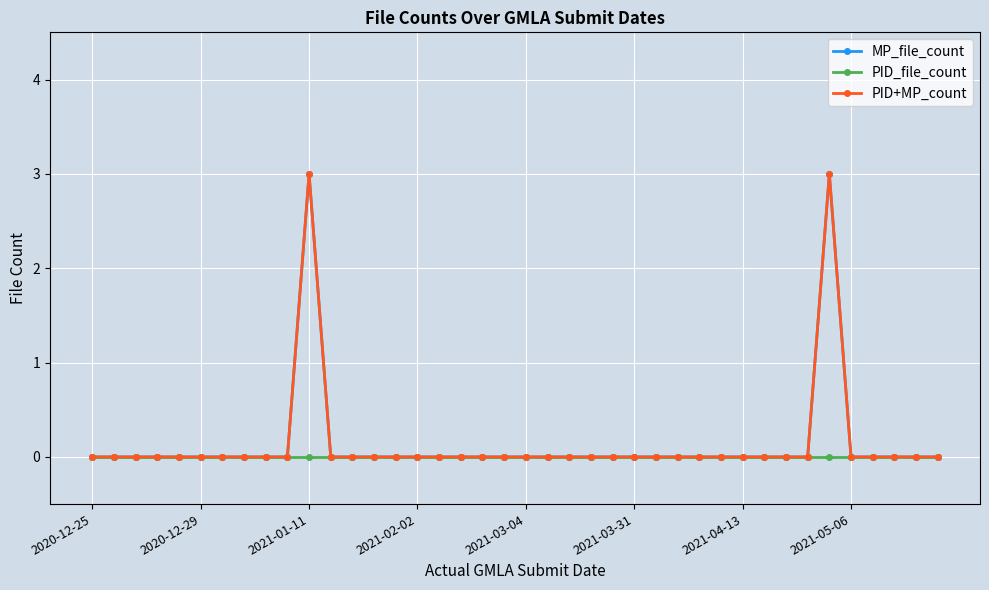

Does the chart display data point markers on the line(s)?

Yes